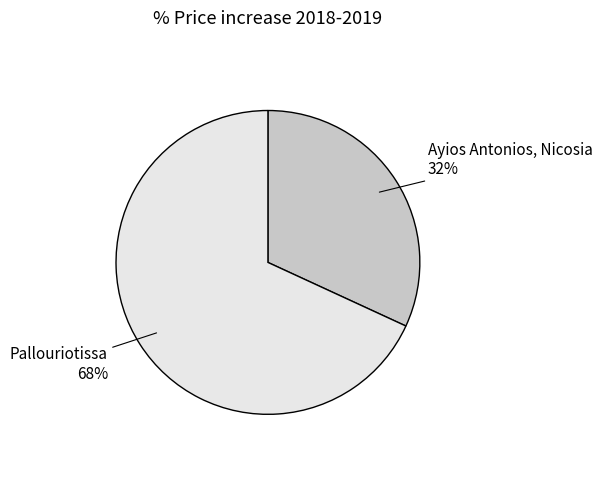

How many segments does this pie chart have?

2